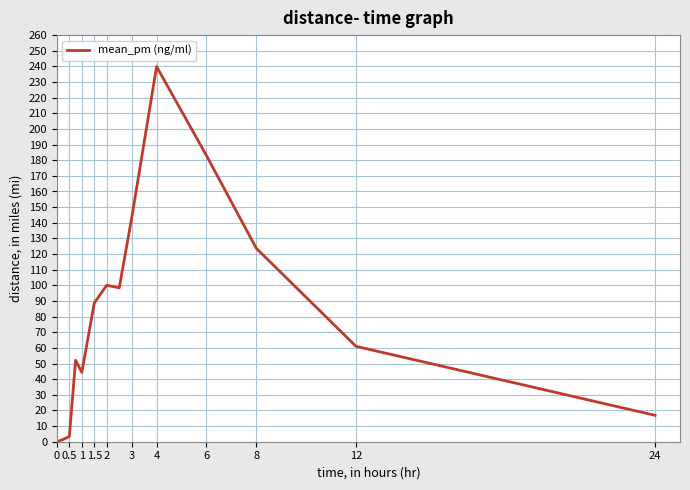

What is the greatest value displayed?

239.9